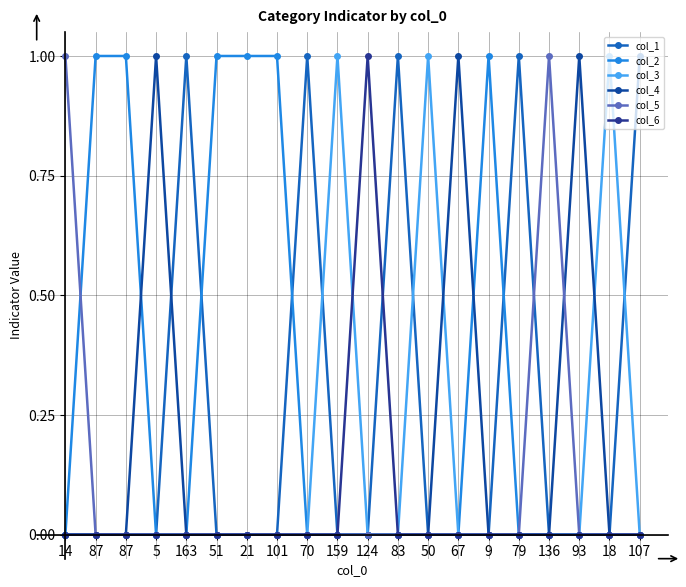

Count the number of data series in this chart.

6